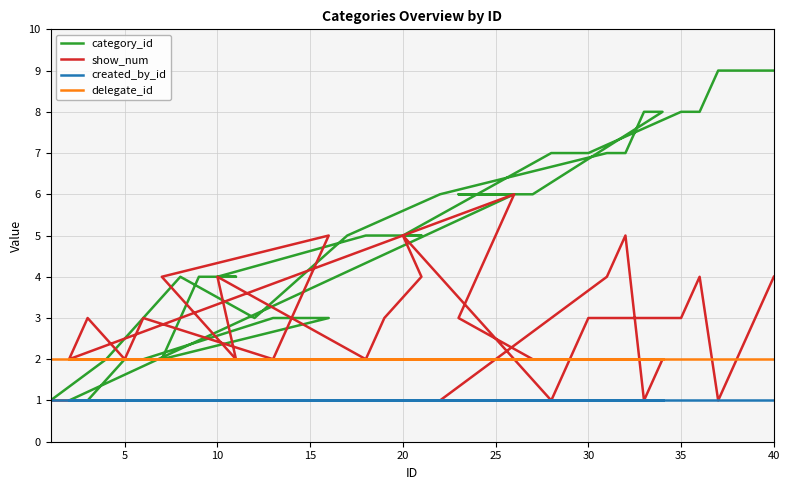

What are all the series names shown in the legend?

category_id, show_num, created_by_id, delegate_id